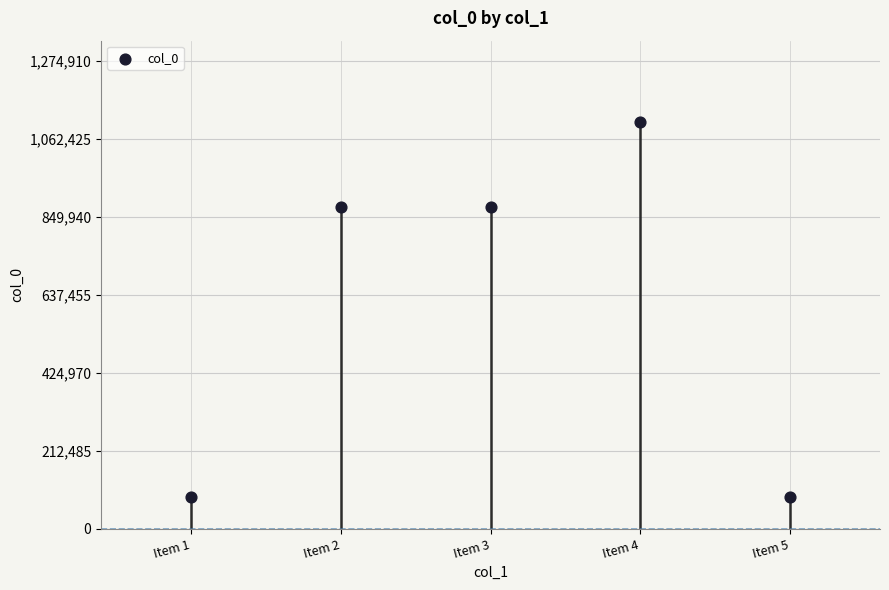

What is the average Y value?

607246